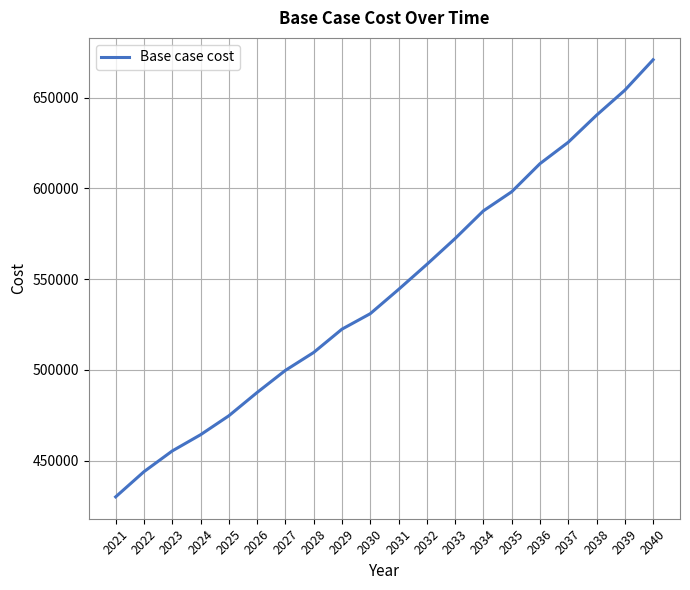

How many lines are shown in the chart?

1